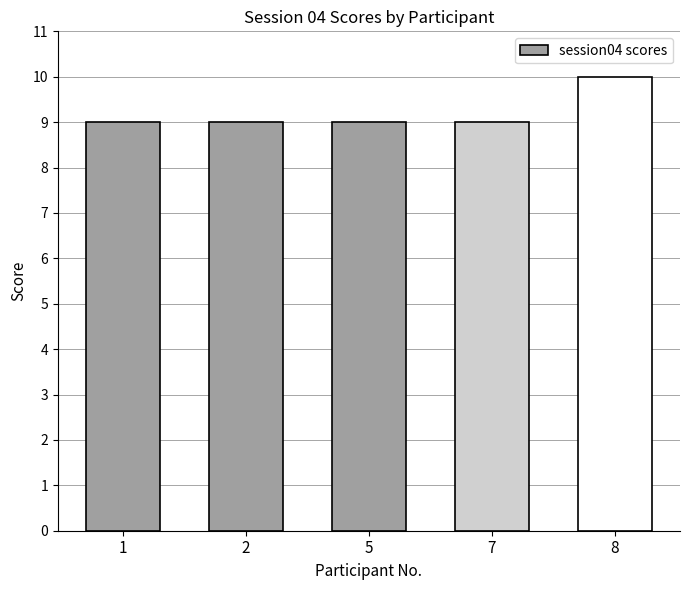

What is the minimum value shown in the chart?

9